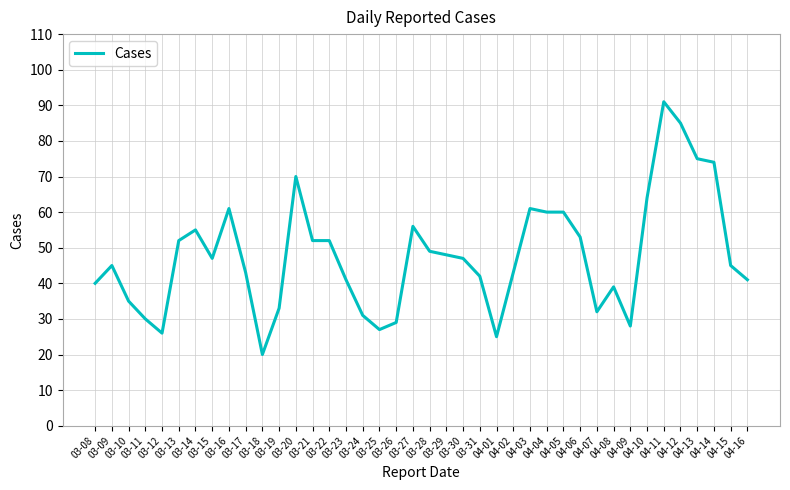

What is the difference between the maximum and minimum values?

71